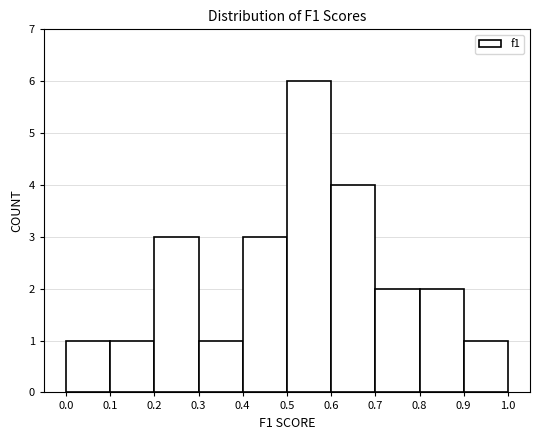

Reading left to right, transcribe this chart: for each bar, give the range it covers on the x-axis and its height. The values are not printed on the chart, so give them approximately, as read against the axis.

0.0 to 0.1: 1
0.1 to 0.2: 1
0.2 to 0.3: 3
0.3 to 0.4: 1
0.4 to 0.5: 3
0.5 to 0.6: 6
0.6 to 0.7: 4
0.7 to 0.8: 2
0.8 to 0.9: 2
0.9 to 1.0: 1